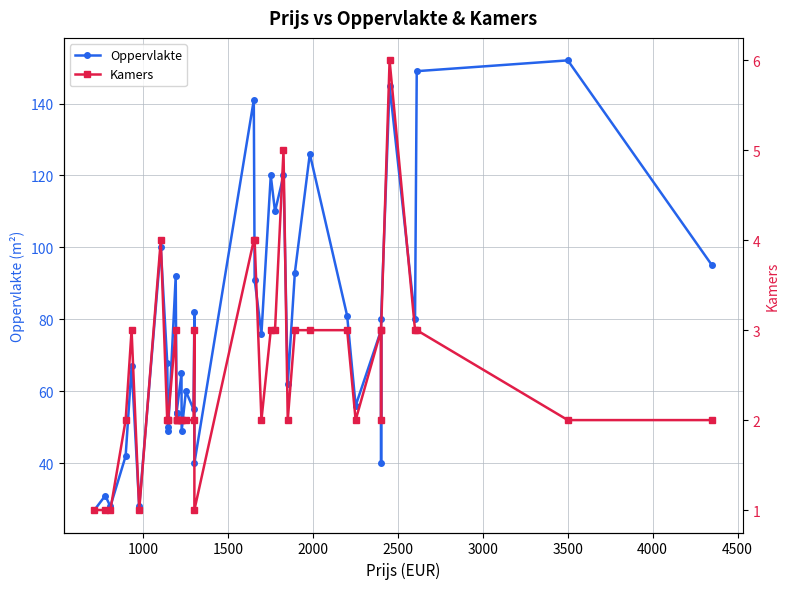

What are all the series names shown in the legend?

Oppervlakte, Kamers